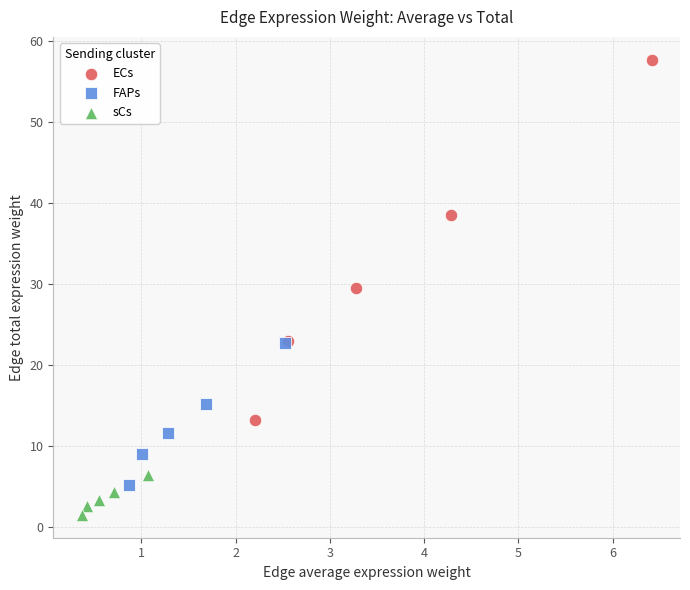

Which series reaches the maximum Y coordinate?

ECs